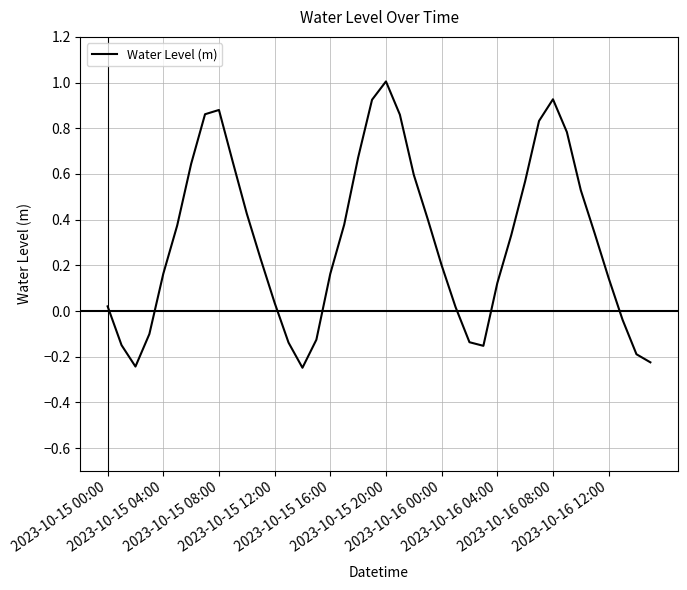

What is the difference between the maximum and minimum values?

1.3